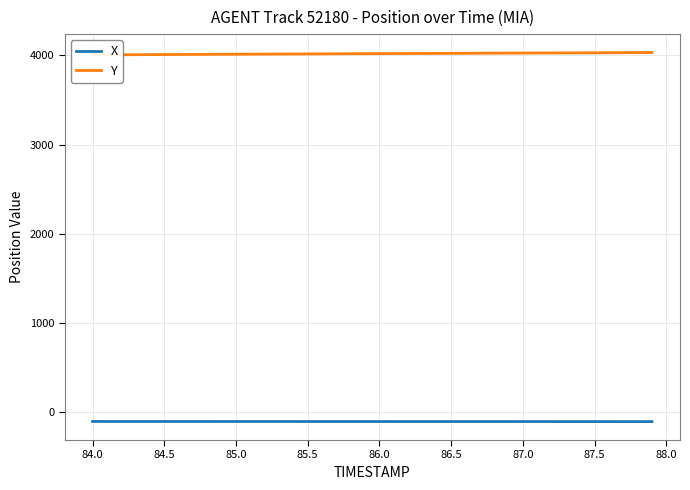

The value of X at 86.0 is -106.3. True or false?

True